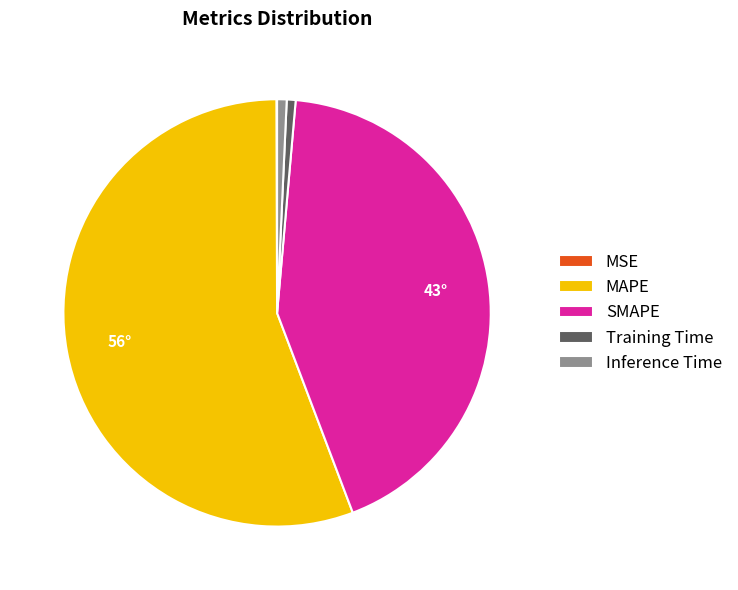

The Inference Time slice represents 1% of the pie. True or false?

True